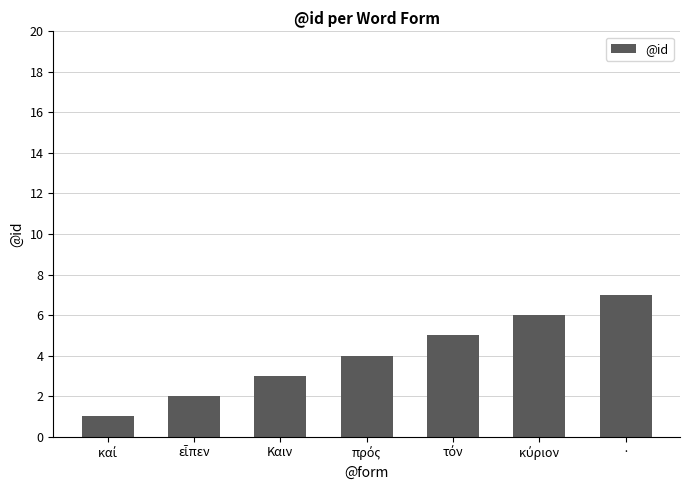

Reading left to right, transcribe all the data shown in this chart.

1	2	3	4	5	6	7